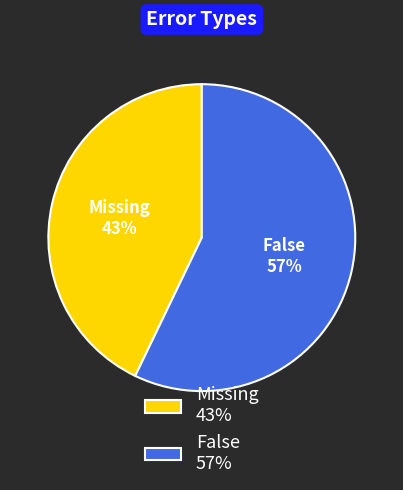

The False slice represents 57% of the pie. True or false?

True